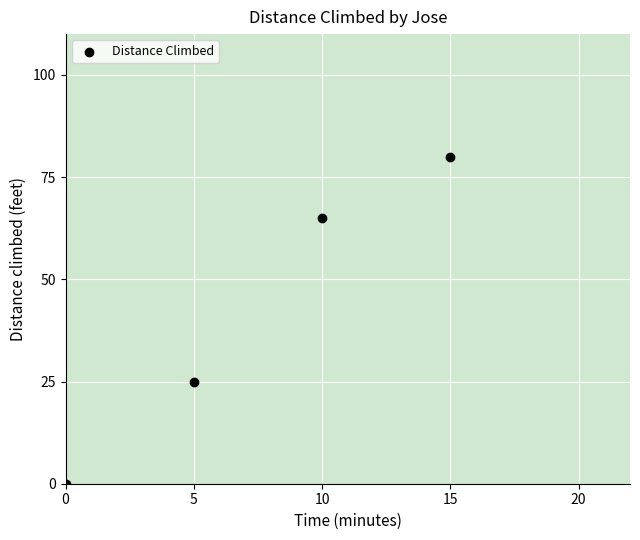

What is the range of Y values (max minus min)?

80